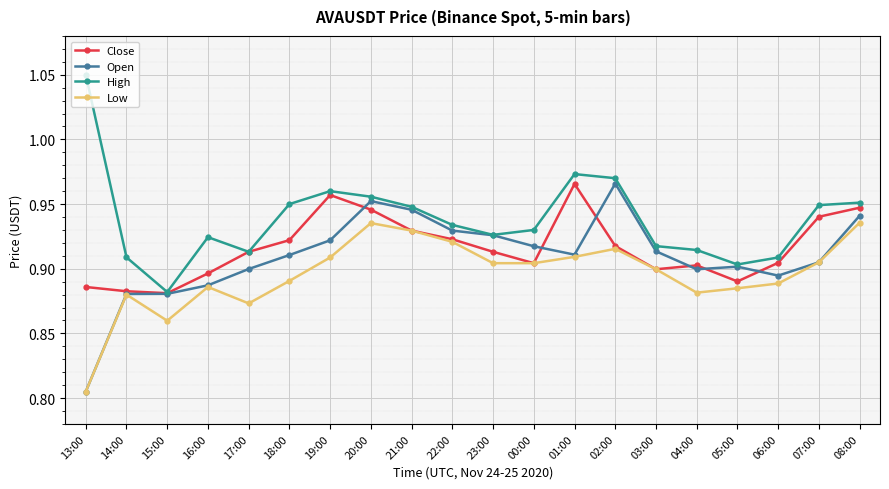

At which label is Low closest to 0?

13:00